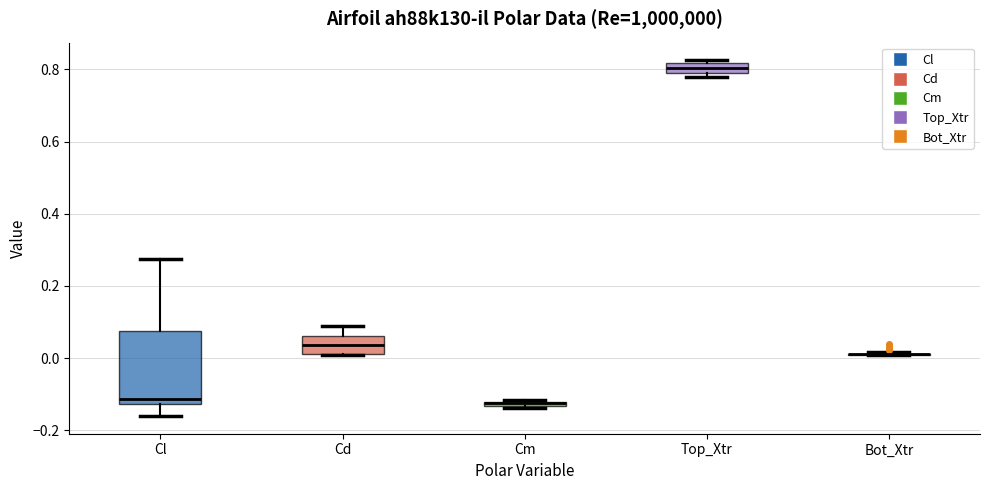

Where is the upper edge of the box for Cd on the y-axis? The values are not printed on the chart, so give them approximately, as read against the axis.

0.06